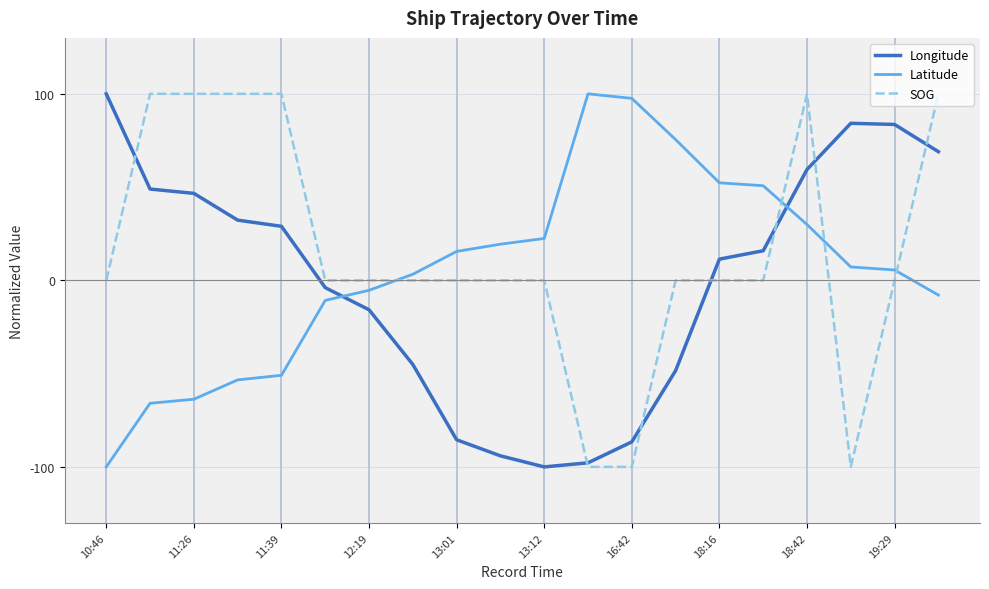

What is the lowest value of the Longitude series?

-100.0